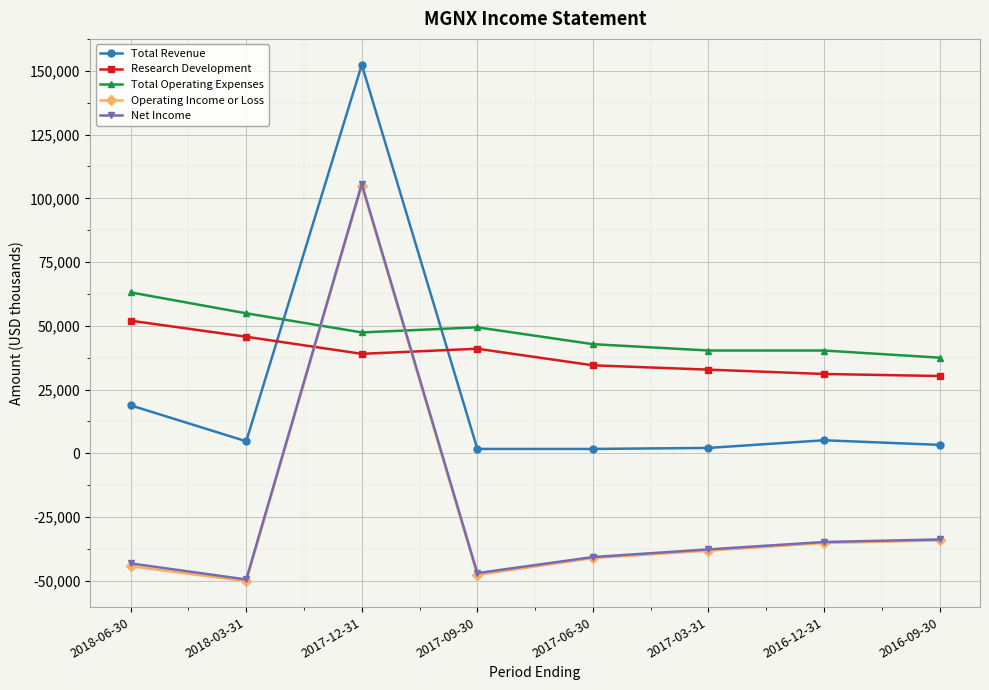

What is the value of the Net Income point at the 4th from the left?

-47000